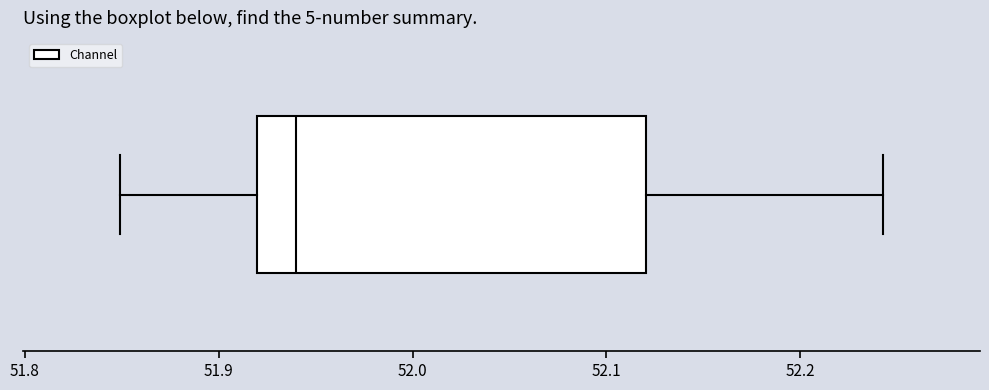

Transcribe this box plot: give where the median line is, the range the box spans, and where the two whiskers end, as read against the x-axis. The values are not printed on the chart, so give them approximately, as read against the axis.

median 51.94, box 51.92 to 52.12, whiskers 51.85 to 52.24